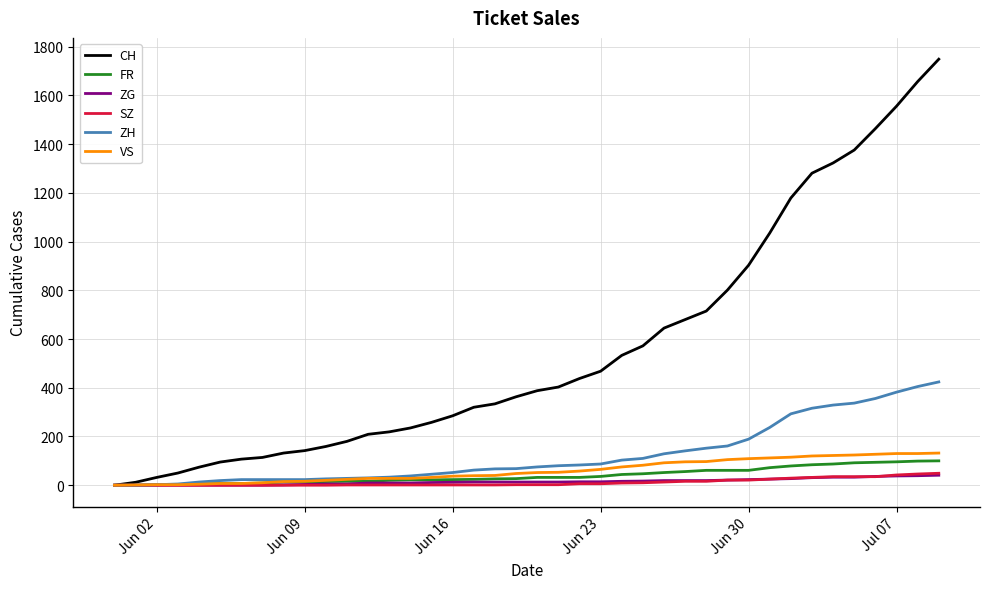

What is the difference between the second highest and second lowest values in the VS series?

129